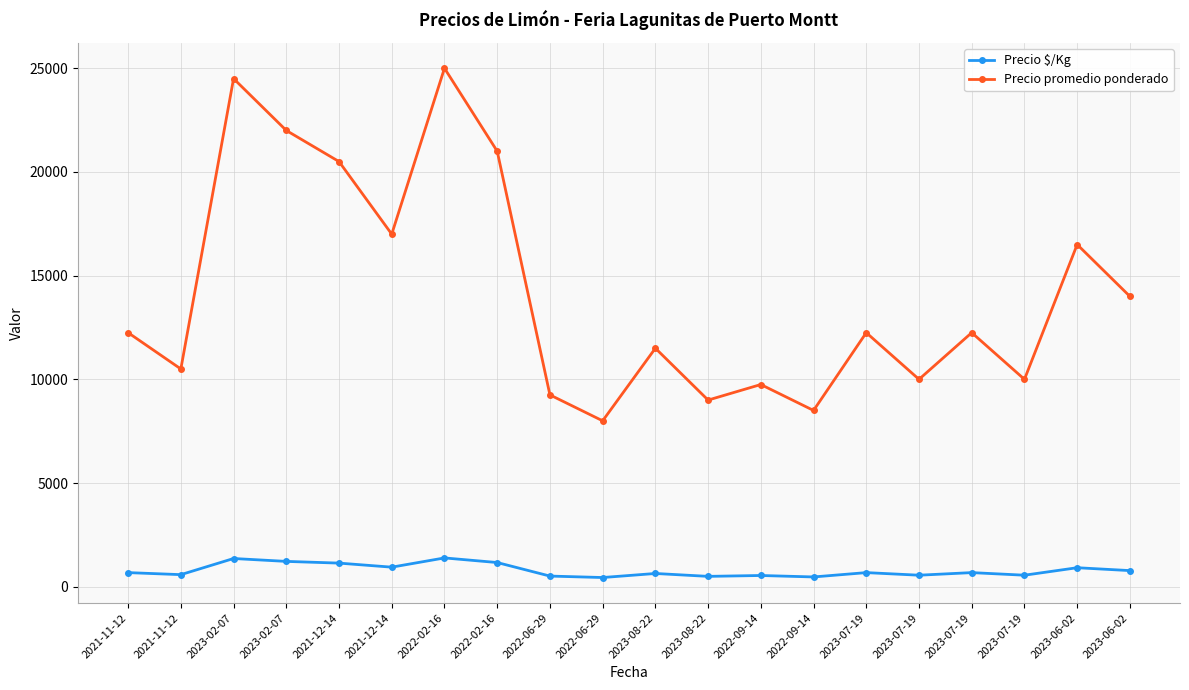

Which series has the largest range (max minus min)?

Precio promedio ponderado